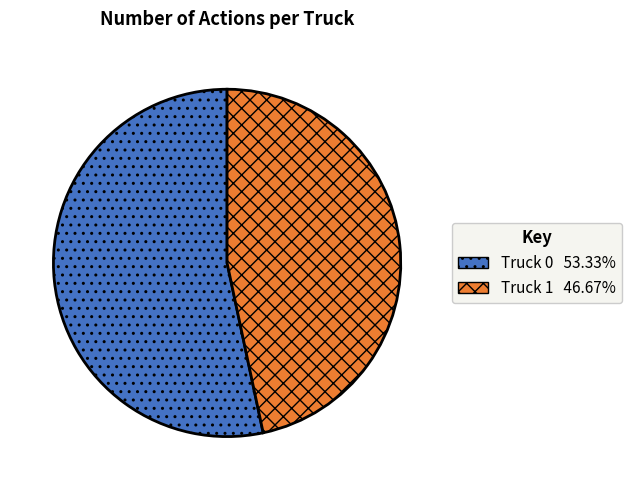

Between Truck 1 and Truck 0, which is larger?

Truck 0